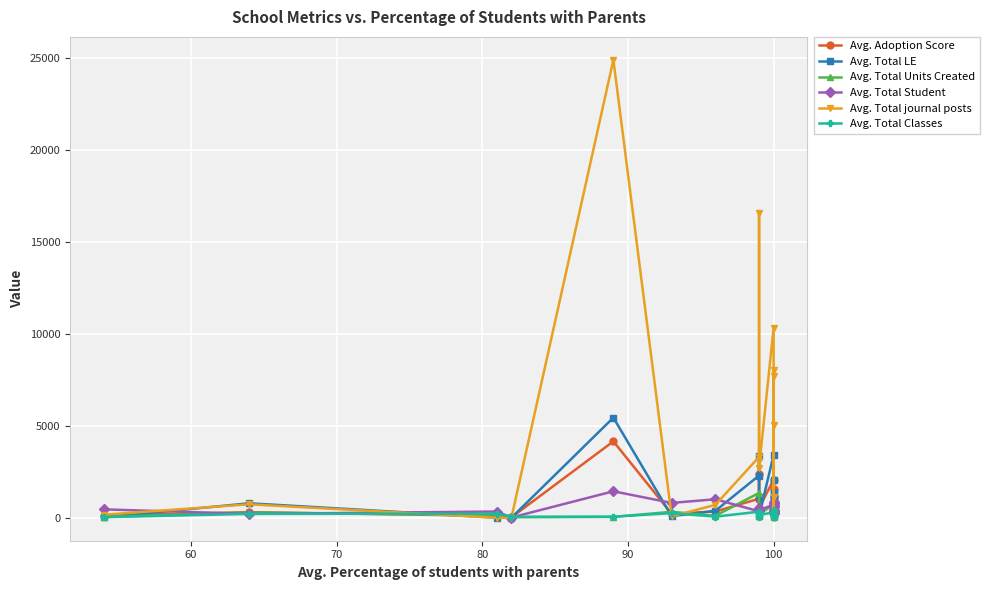

What position from the right is 100?

15